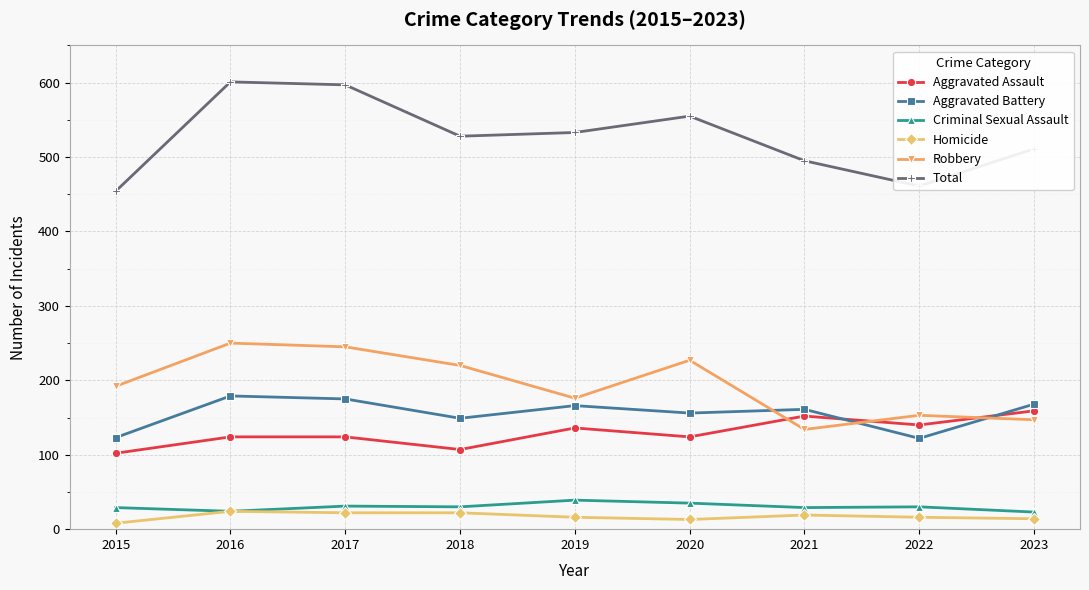

Does the chart have visible grid lines?

Yes